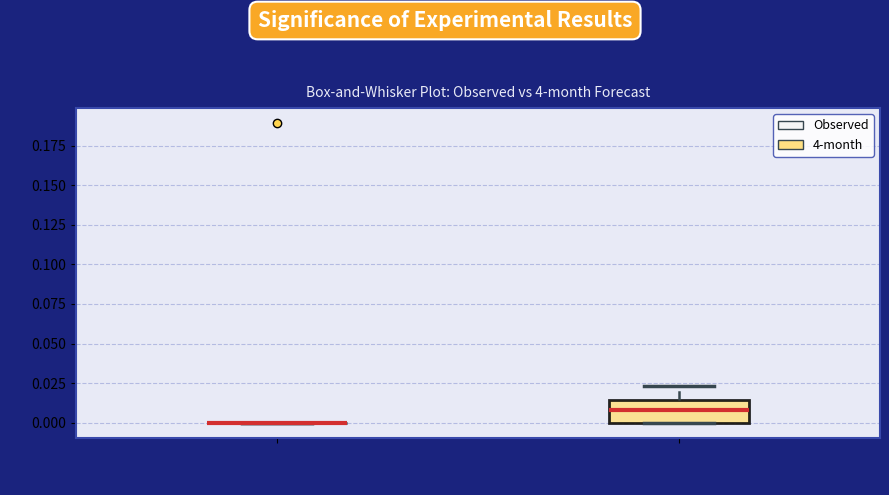

Where is the lower edge of the box for 4-month on the y-axis? The values are not printed on the chart, so give them approximately, as read against the axis.

0.000